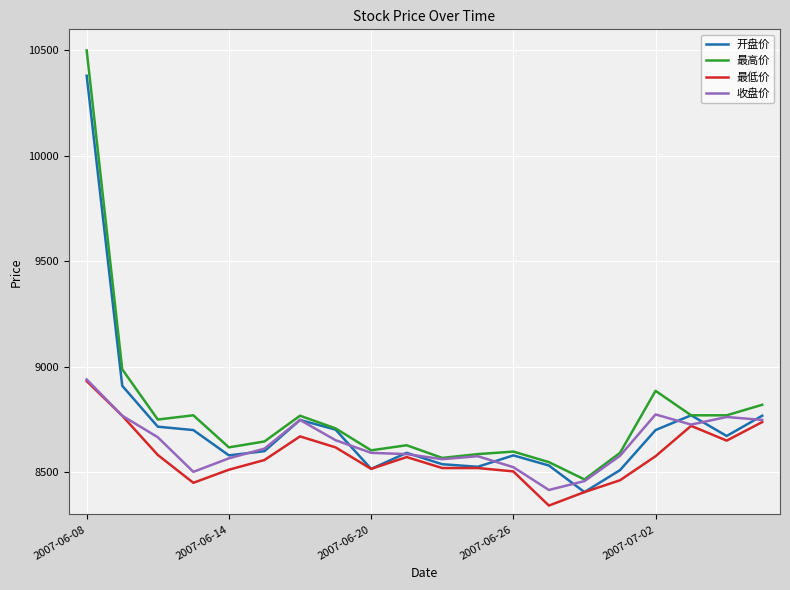

What is the average value of the 开盘价 series?

8722